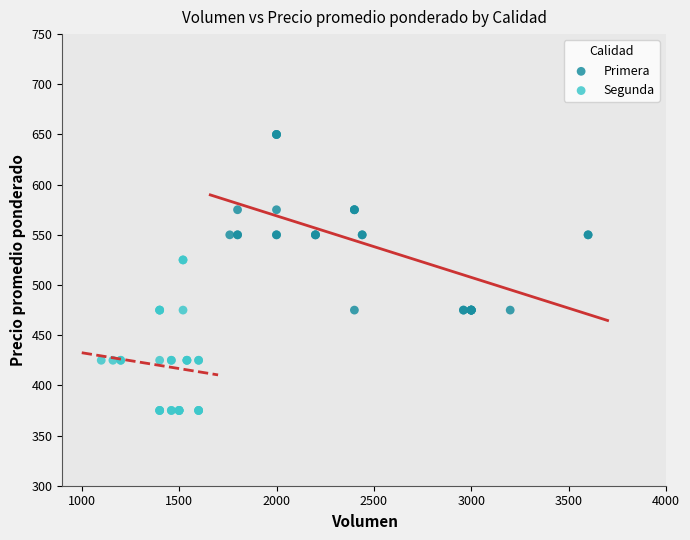

What are all the series names shown in the legend?

Primera, Segunda